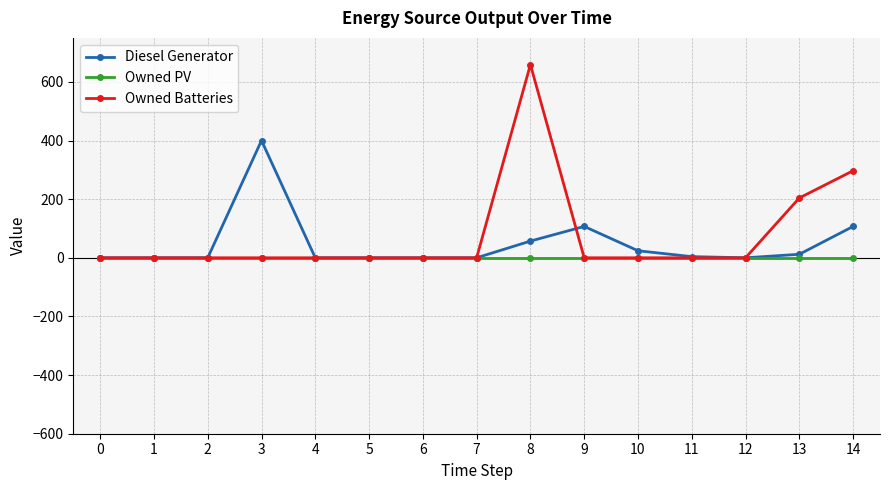

Is it true that Diesel Generator equals 680 at 3?

False